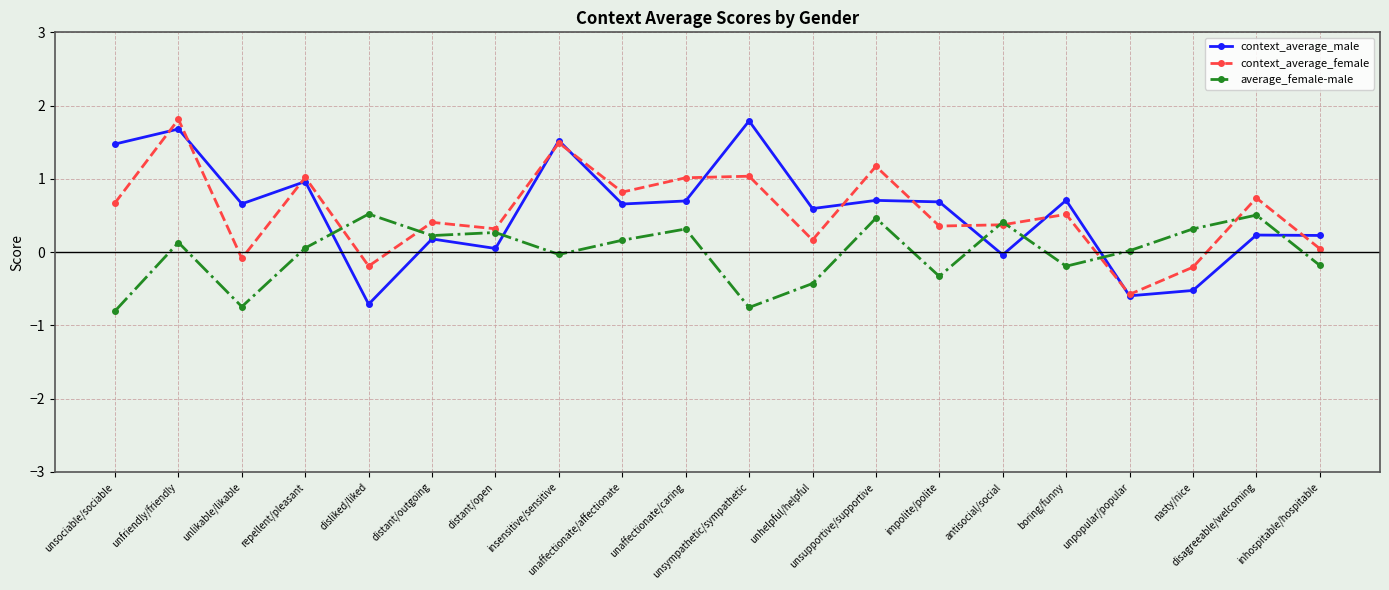

How many categories are shown in the chart?

20